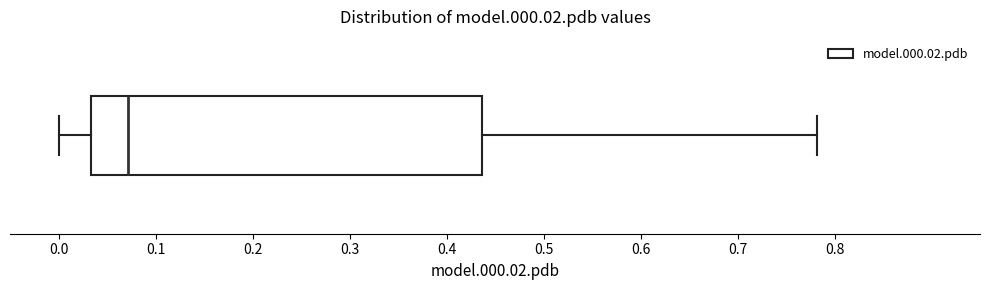

Where does the median line of the box sit on the x-axis? The values are not printed on the chart, so give them approximately, as read against the axis.

0.07